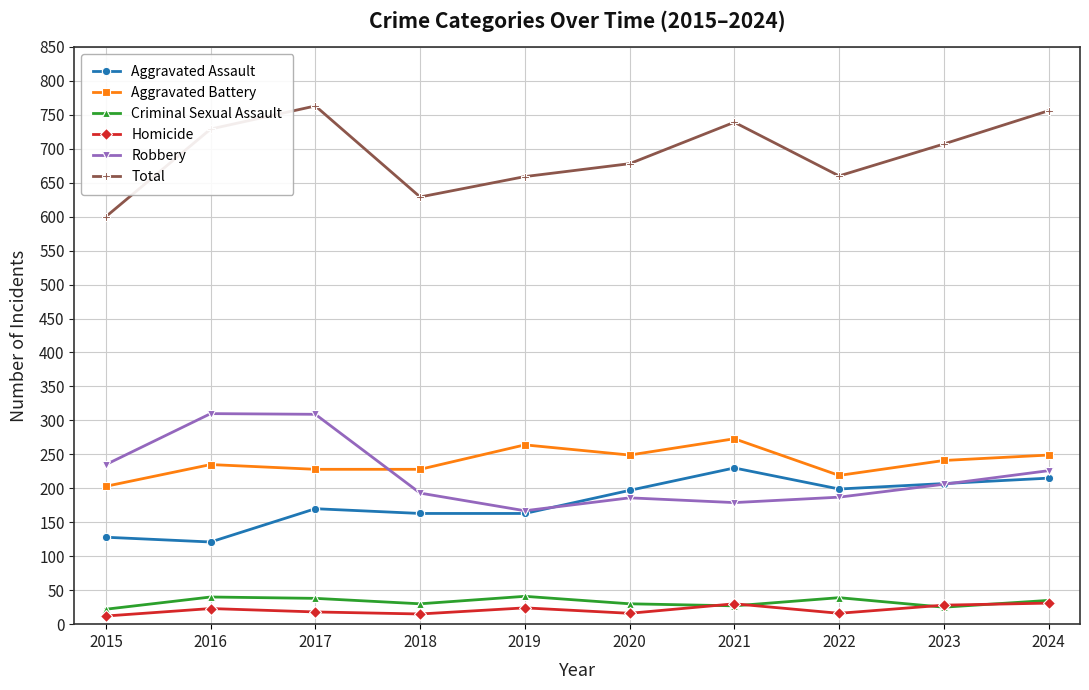

What value does the Aggravated Battery series have at 2021?

273